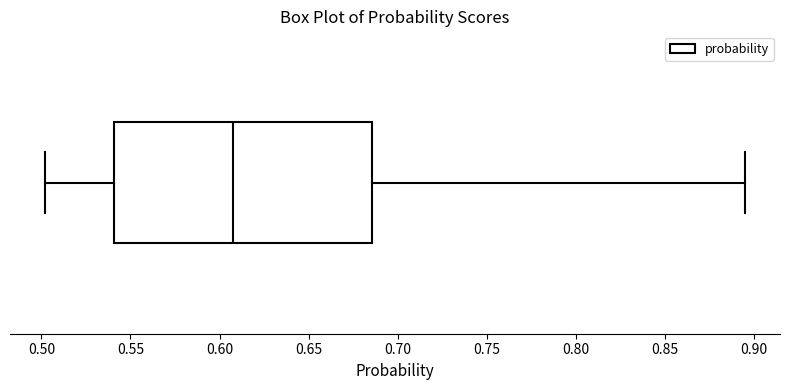

Transcribe this box plot: give where the median line is, the range the box spans, and where the two whiskers end, as read against the x-axis. The values are not printed on the chart, so give them approximately, as read against the axis.

median 0.610, box 0.540 to 0.685, whiskers 0.500 to 0.895